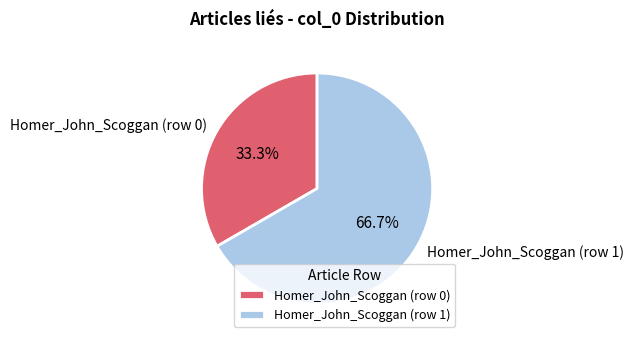

To the nearest percent, what is the difference between the largest and smallest slice percentages?

33%